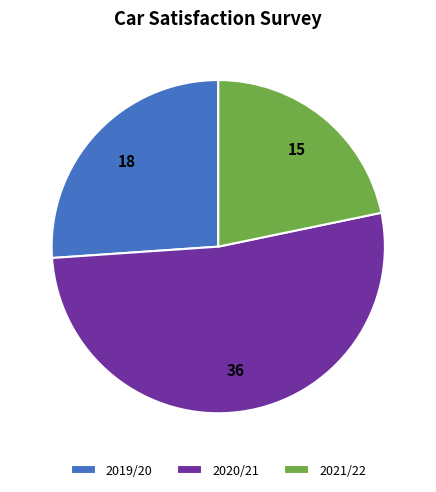

Does 2019/20 represent more than half of the total?

No